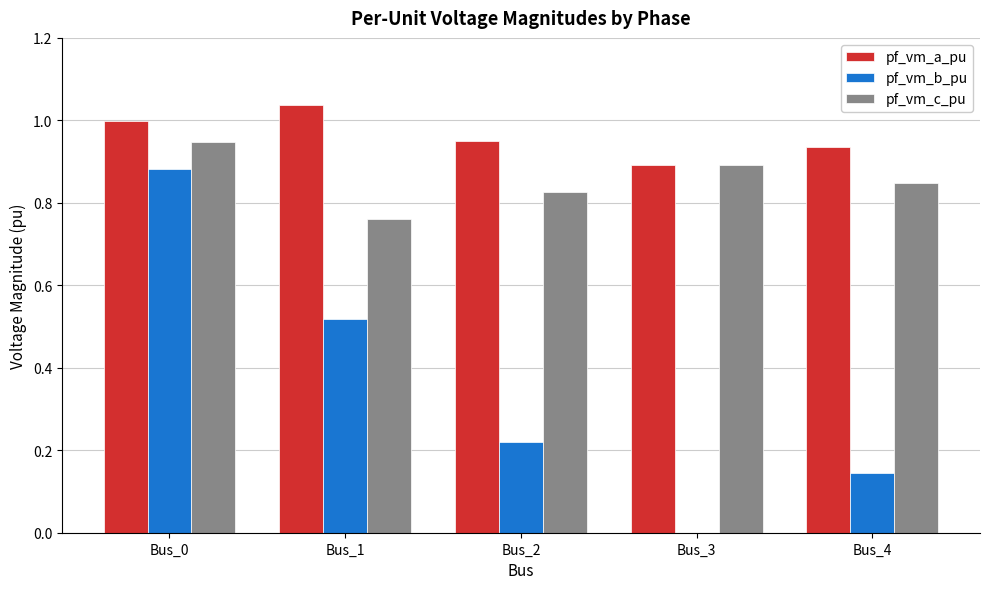

Is the value of pf_vm_b_pu at Bus_2 greater than the value of pf_vm_c_pu at Bus_3?

No